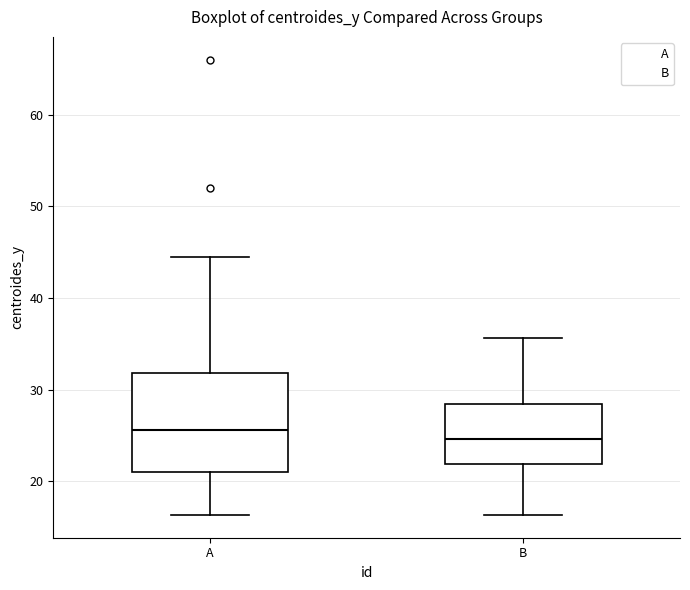

Reading left to right, read every box against the y-axis: the position of its median line, the range the box covers, and the ends of its whiskers. The values are not printed on the chart, so give them approximately, as read against the axis.

A: median 26, box 21 to 32, whiskers 16 to 44
B: median 25, box 22 to 28, whiskers 16 to 36